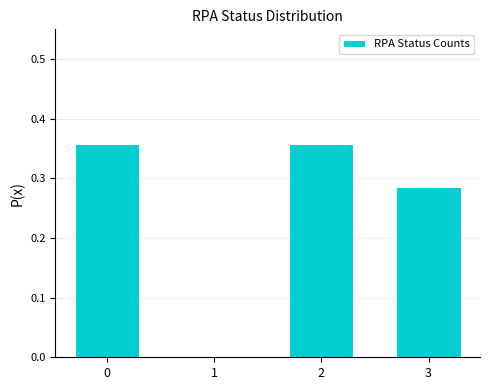

What is the sum of all values?

1.0